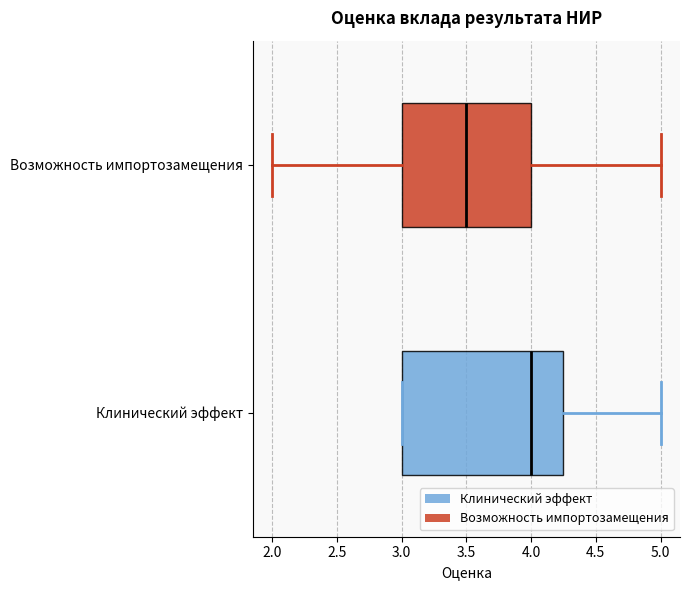

Comparing the boxes themselves (not the whiskers), which one is the widest?

Клинический эффект